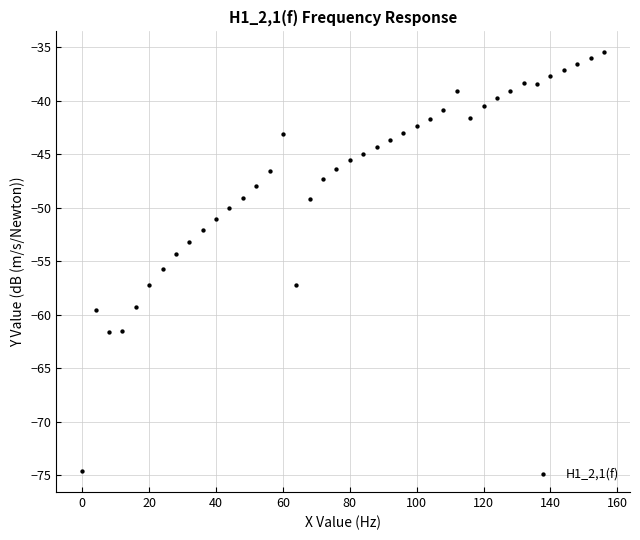

What is the range of X values (max minus min)?

156.0